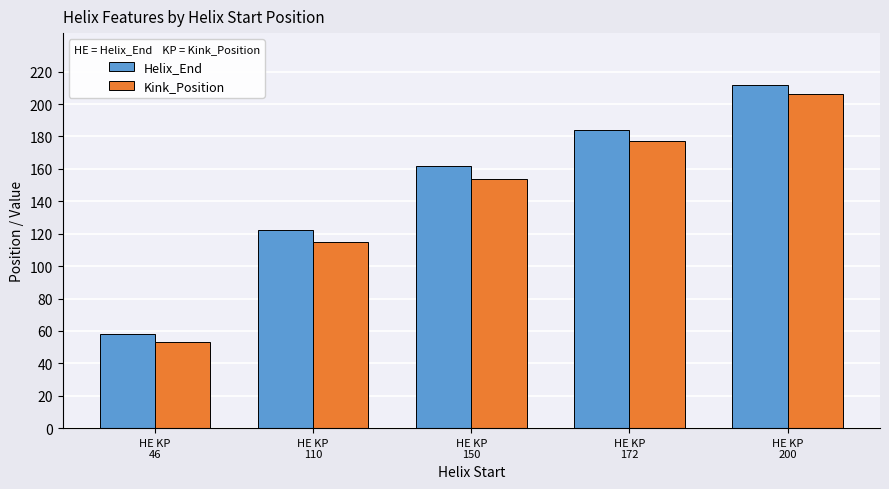

Which series changed the most between HE KP
46 and HE KP
200?

Helix_End